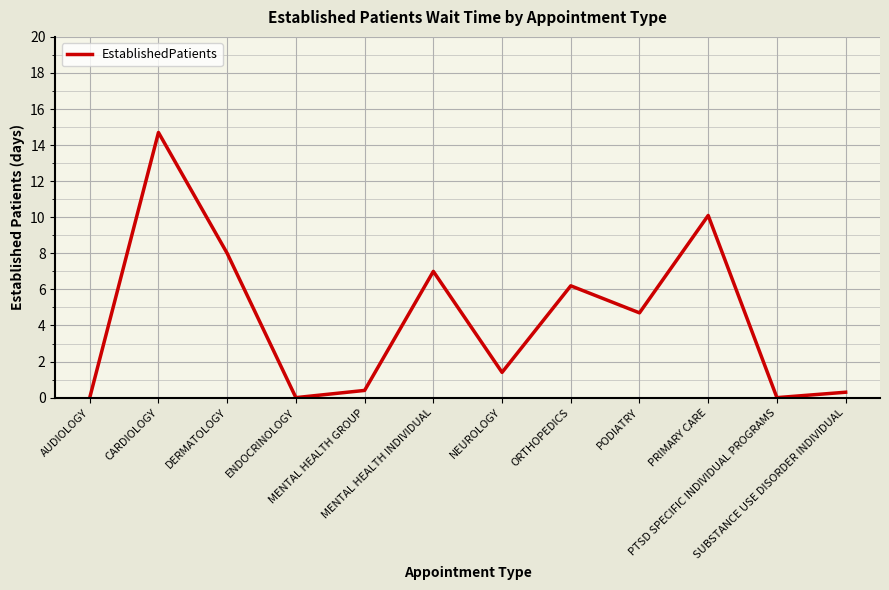

What is the greatest value displayed?

14.7